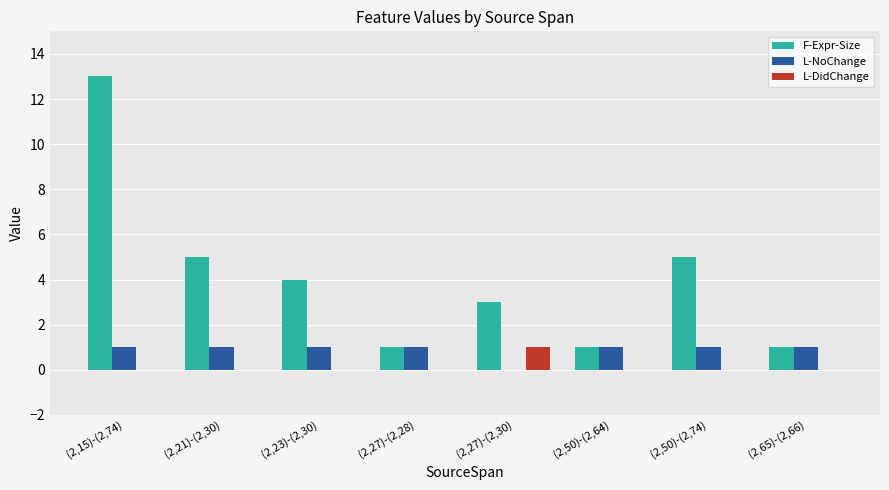

The value of F-Expr-Size at (2,15)-(2,74) is 23. True or false?

False